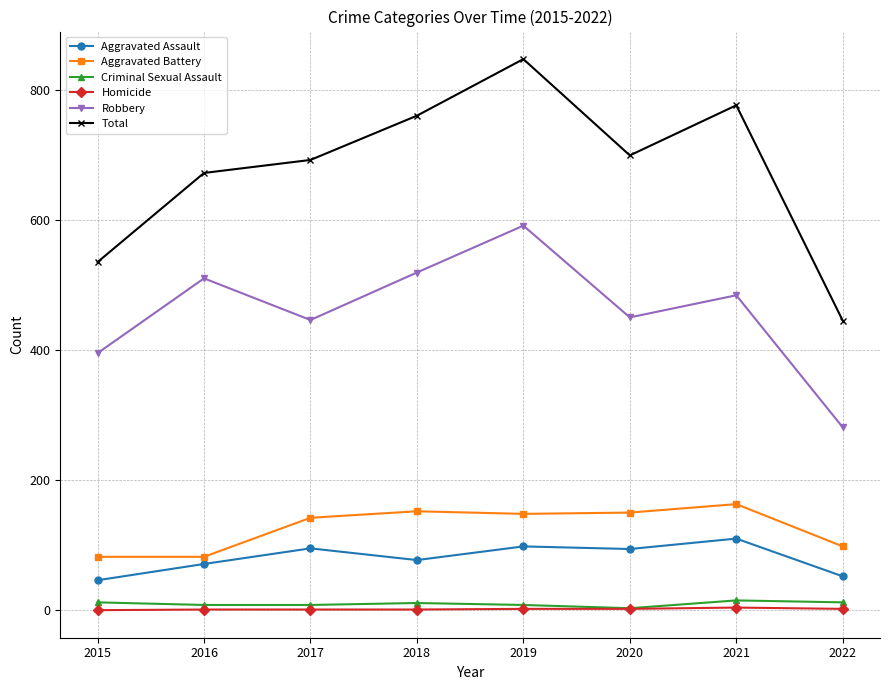

Between 2020 and 2022, which series saw the biggest shift?

Total